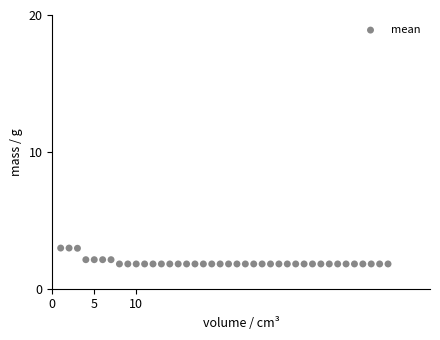

What is the range of X values (max minus min)?

39.0